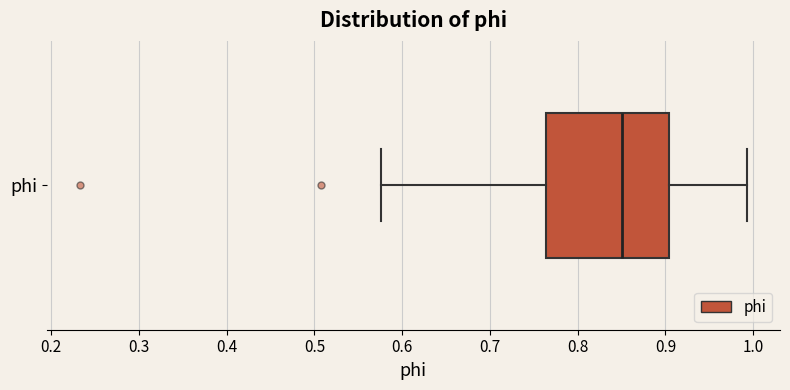

Read this box plot against the x-axis: the position of the median line, the range covered by the box, and the ends of both whiskers. The values are not printed on the chart, so give them approximately, as read against the axis.

median 0.85, box 0.76 to 0.90, whiskers 0.58 to 0.99